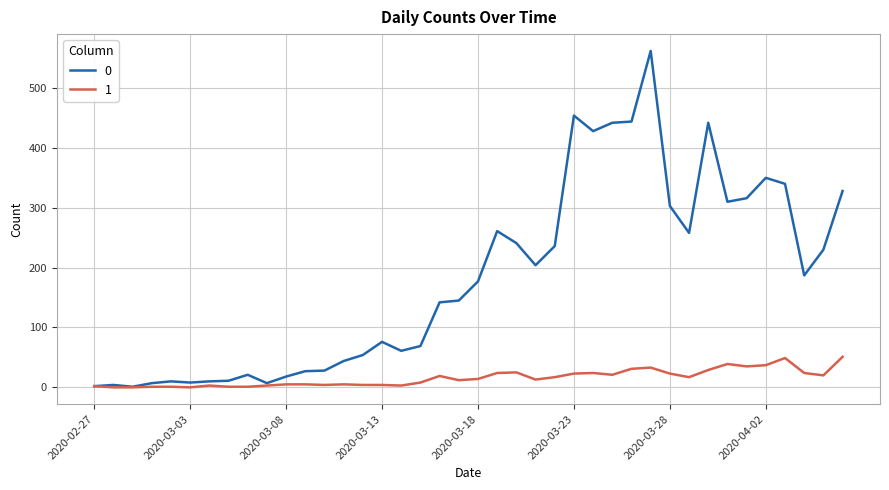

Rank the series by their maximum value, from lowest to highest.

1, 0